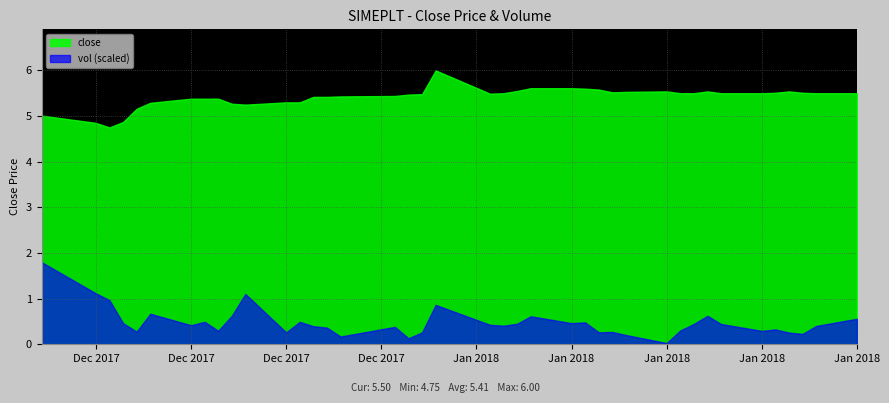

True or false: close and vol cross at least once.

False